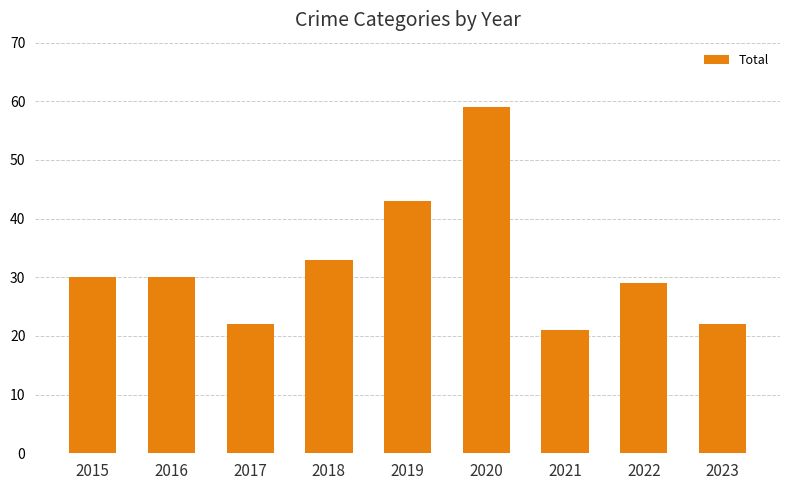

What is the average value?

32